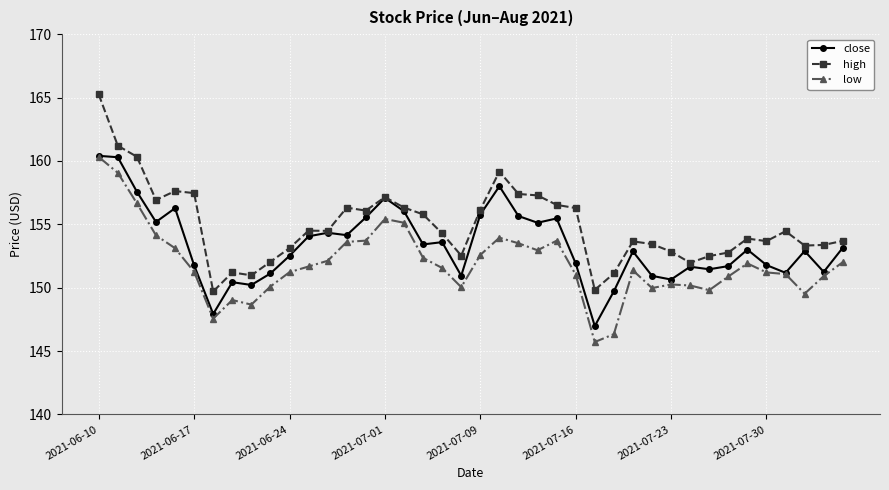

True or false: high and low cross at least once.

False